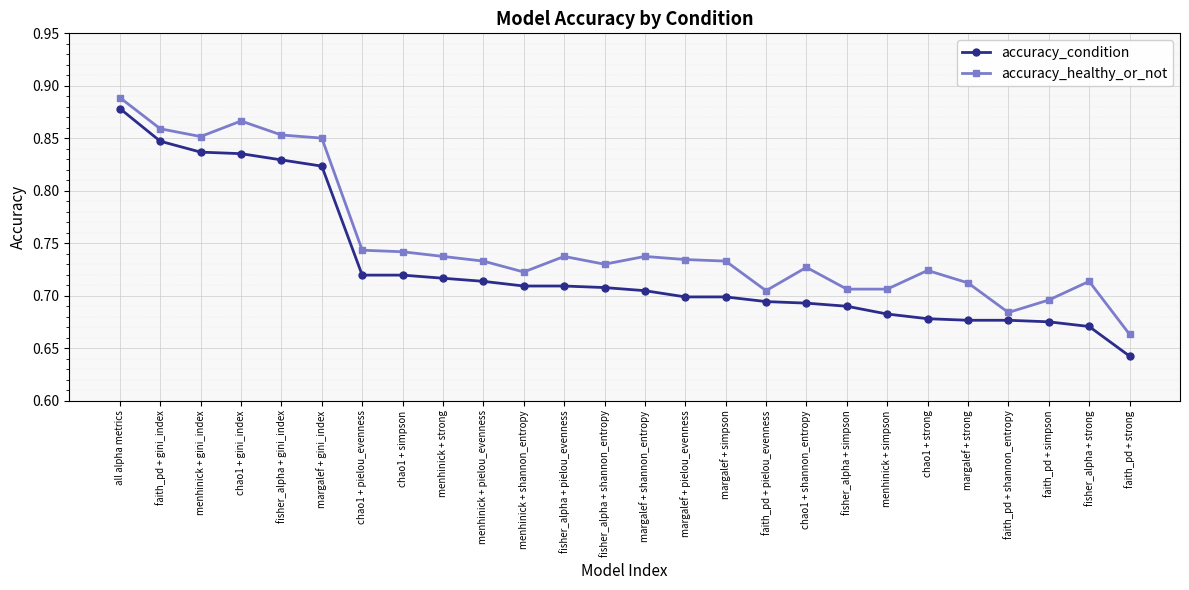

Which category has the highest value in the accuracy_condition series?

all alpha metrics